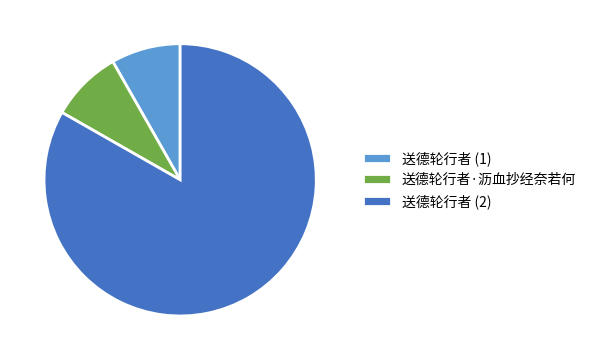

Do 送德轮行者 (1) and 送德轮行者·沥血抄经奈若何 together represent more than half of the pie?

No